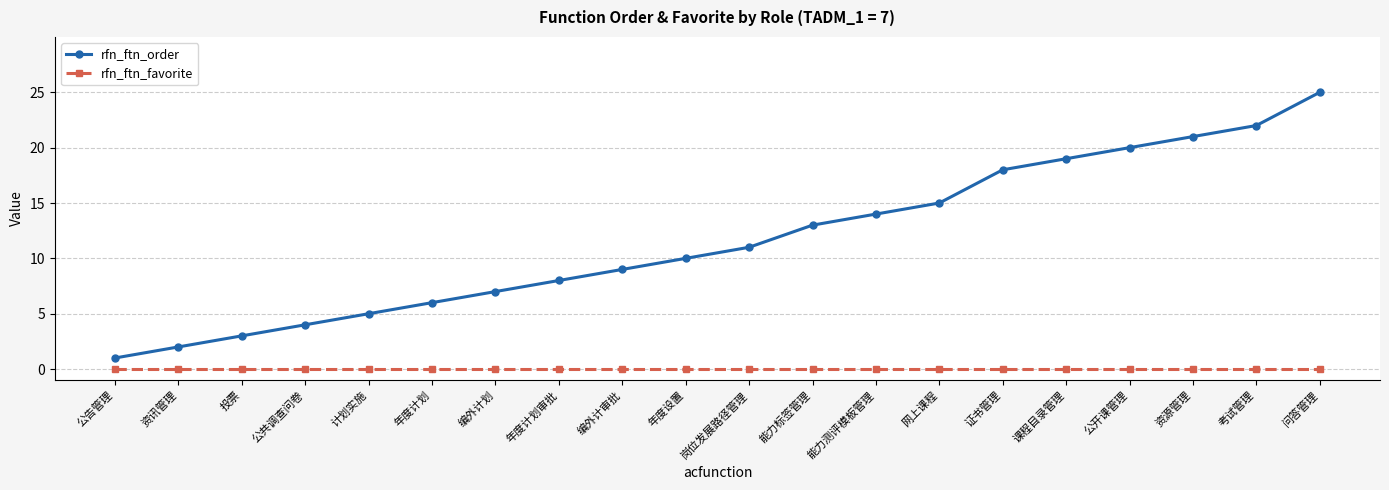

Which series has the largest total across all categories?

rfn_ftn_order